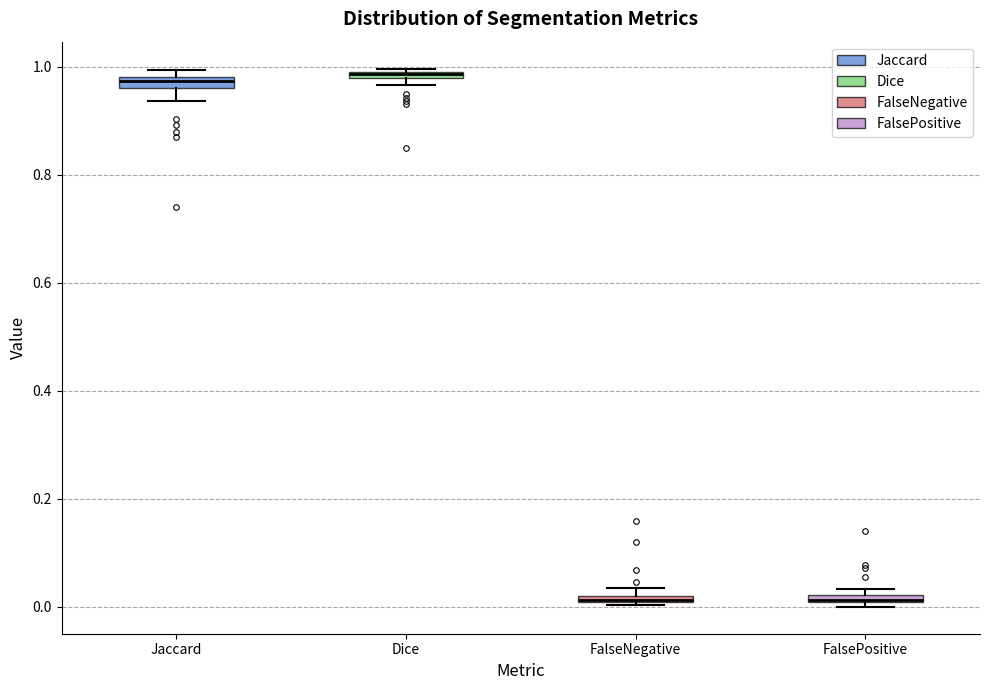

Where does the lower whisker of the box for Jaccard end on the y-axis? The values are not printed on the chart, so give them approximately, as read against the axis.

0.94